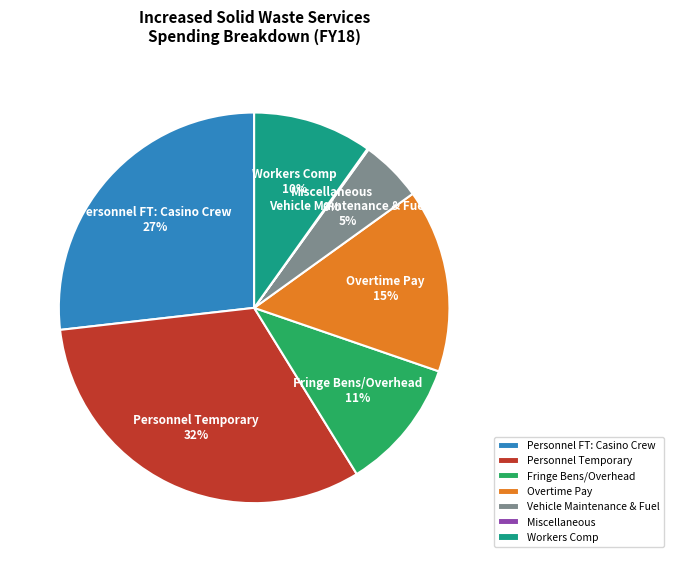

Between Personnel Temporary and Overtime Pay, which is larger?

Personnel Temporary